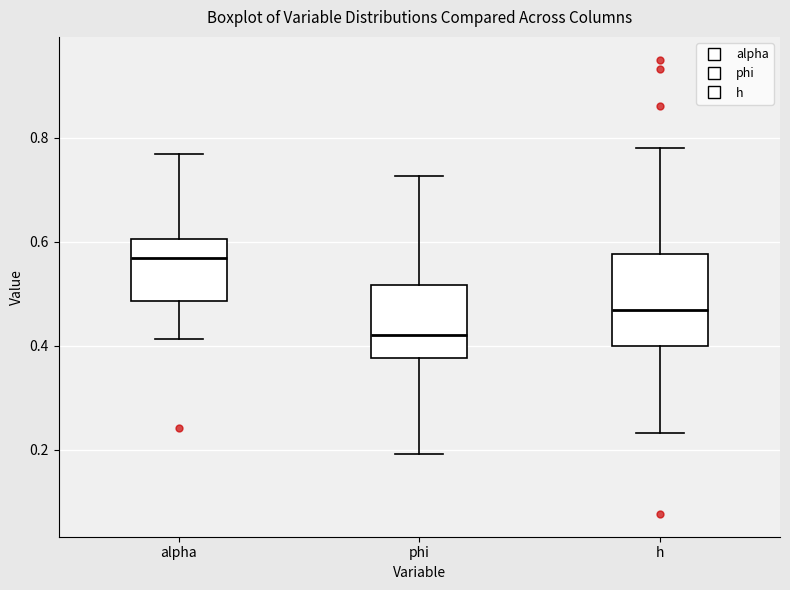

Which box's median line is the lowest?

phi